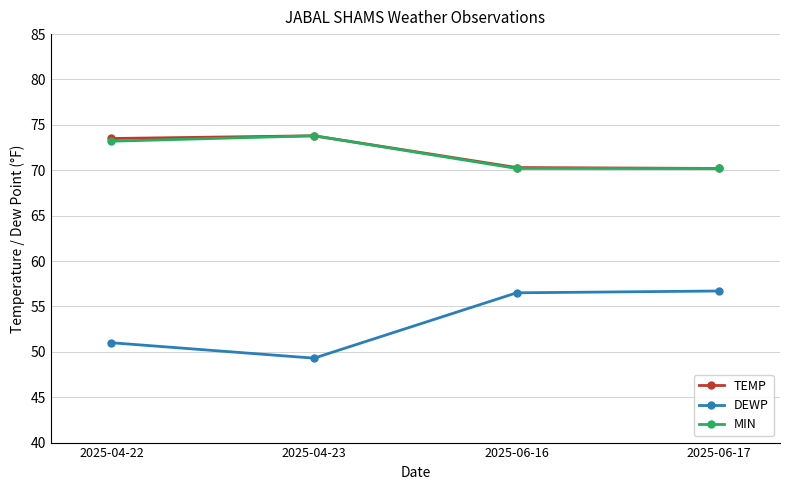

What is the difference between the highest and lowest values at 2025-06-17?

13.5